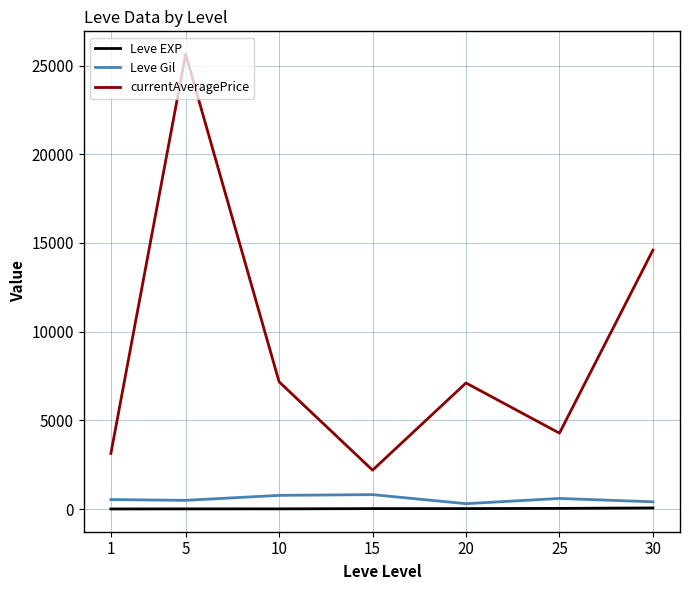

True or false: Leve EXP and currentAveragePrice cross at least once.

False